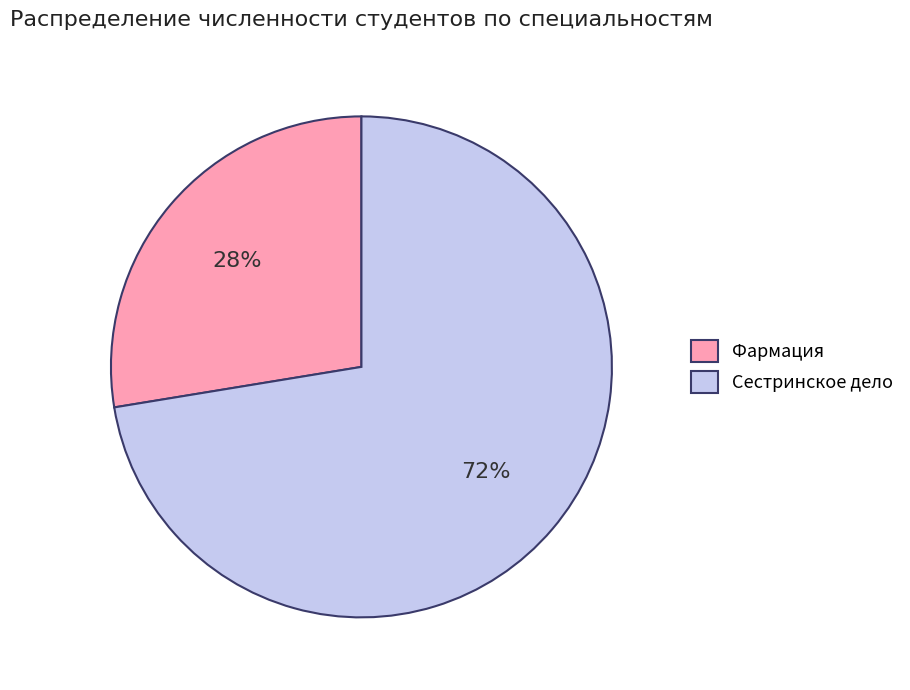

True or false: Фармация accounts for 41% of the total.

False